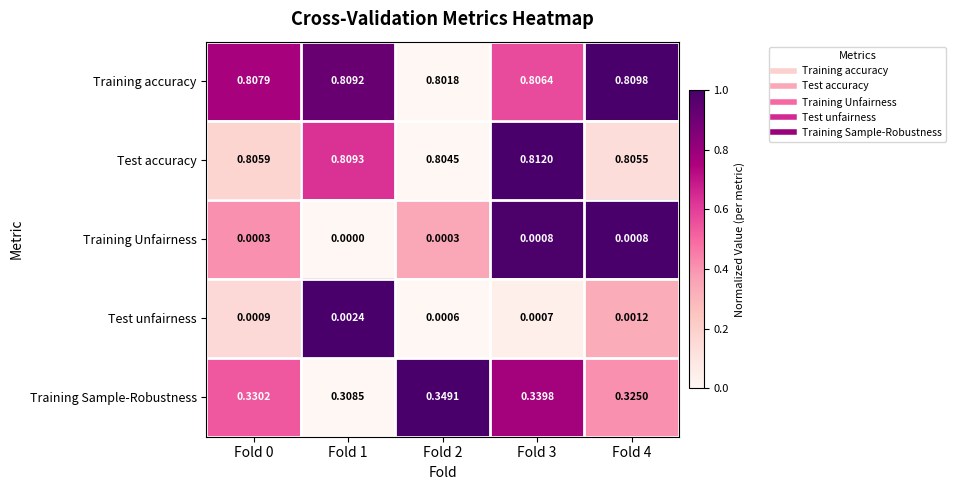

At which category is the sum across all series the highest?

Fold 3